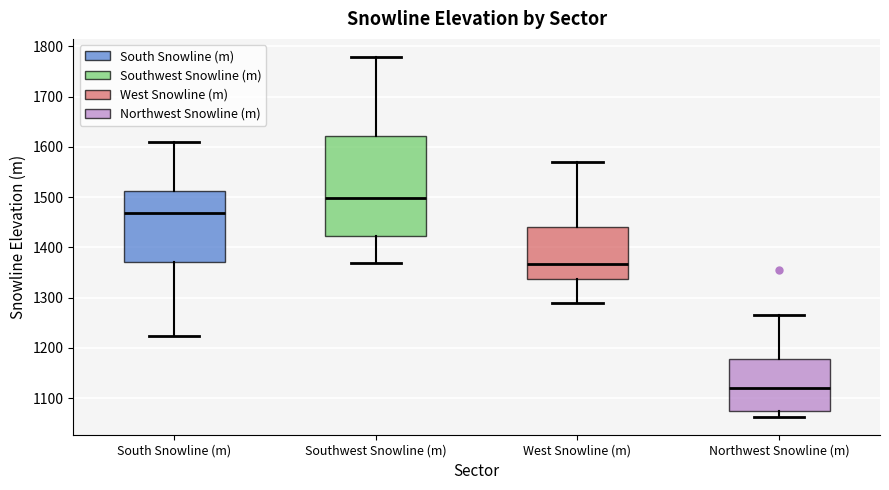

Where is the upper edge of the box for South Snowline (m) on the y-axis? The values are not printed on the chart, so give them approximately, as read against the axis.

1510